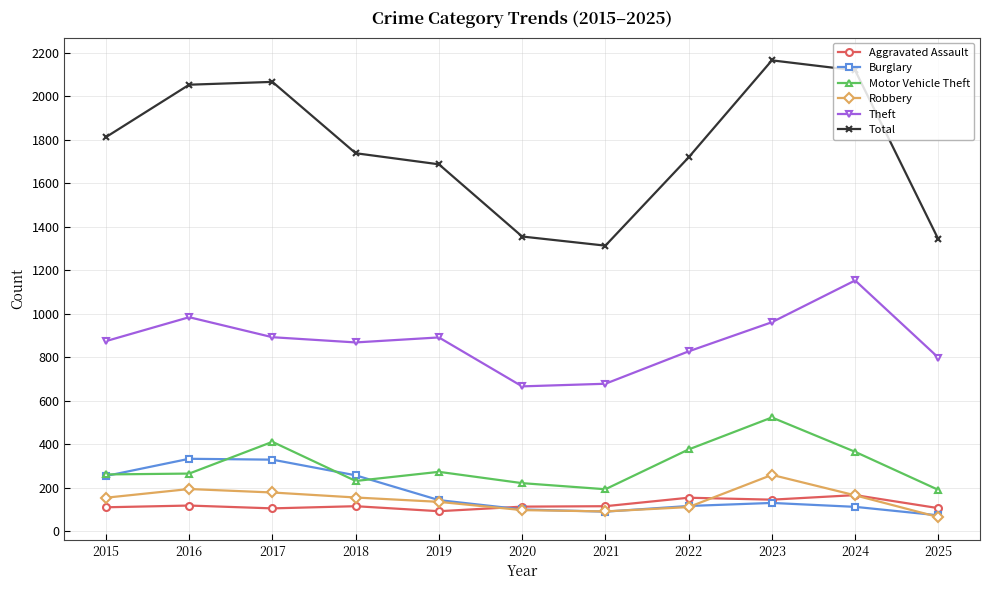

Which series has the largest total across all categories?

Total